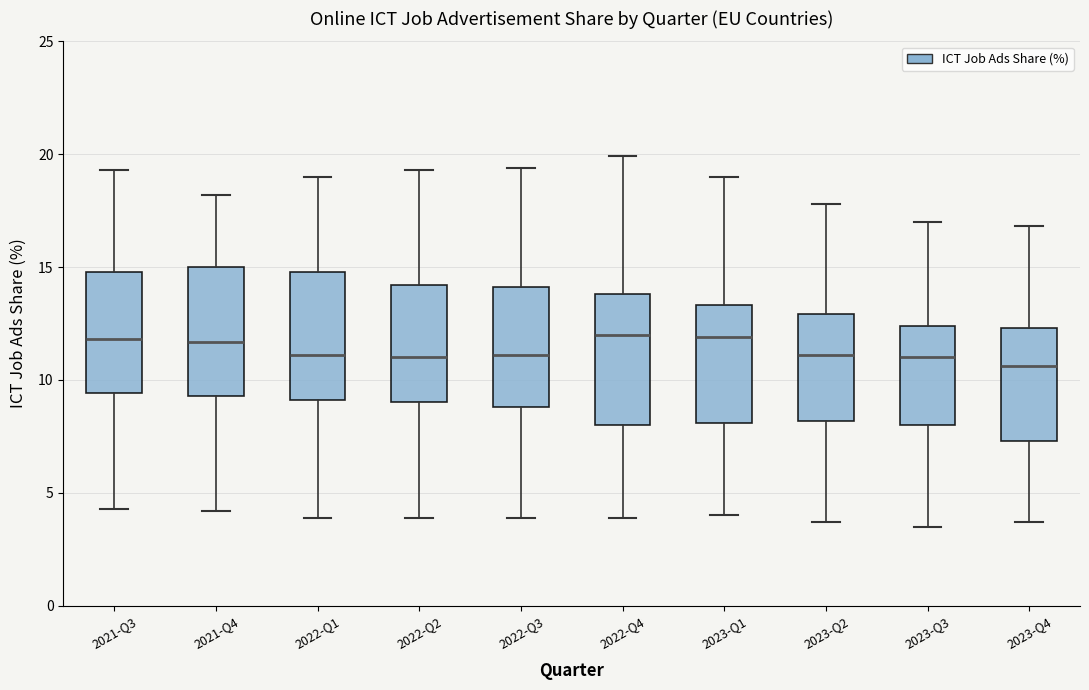

Reading left to right, read every box against the y-axis: the position of its median line, the range the box covers, and the ends of its whiskers. The values are not printed on the chart, so give them approximately, as read against the axis.

2021-Q3: median 12.0, box 9.5 to 15.0, whiskers 4.5 to 19.5
2021-Q4: median 11.5, box 9.5 to 15.0, whiskers 4.0 to 18.0
2022-Q1: median 11.0, box 9.0 to 15.0, whiskers 4.0 to 19.0
2022-Q2: median 11.0, box 9.0 to 14.0, whiskers 4.0 to 19.5
2022-Q3: median 11.0, box 9.0 to 14.0, whiskers 4.0 to 19.5
2022-Q4: median 12.0, box 8.0 to 14.0, whiskers 4.0 to 20.0
2023-Q1: median 12.0, box 8.0 to 13.5, whiskers 4.0 to 19.0
2023-Q2: median 11.0, box 8.0 to 13.0, whiskers 3.5 to 18.0
2023-Q3: median 11.0, box 8.0 to 12.5, whiskers 3.5 to 17.0
2023-Q4: median 10.5, box 7.5 to 12.5, whiskers 3.5 to 17.0